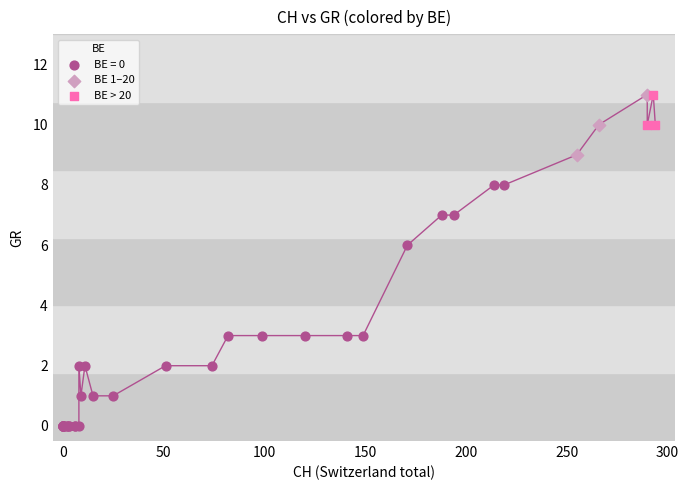

Which series has the widest spread of Y values?

BE = 0